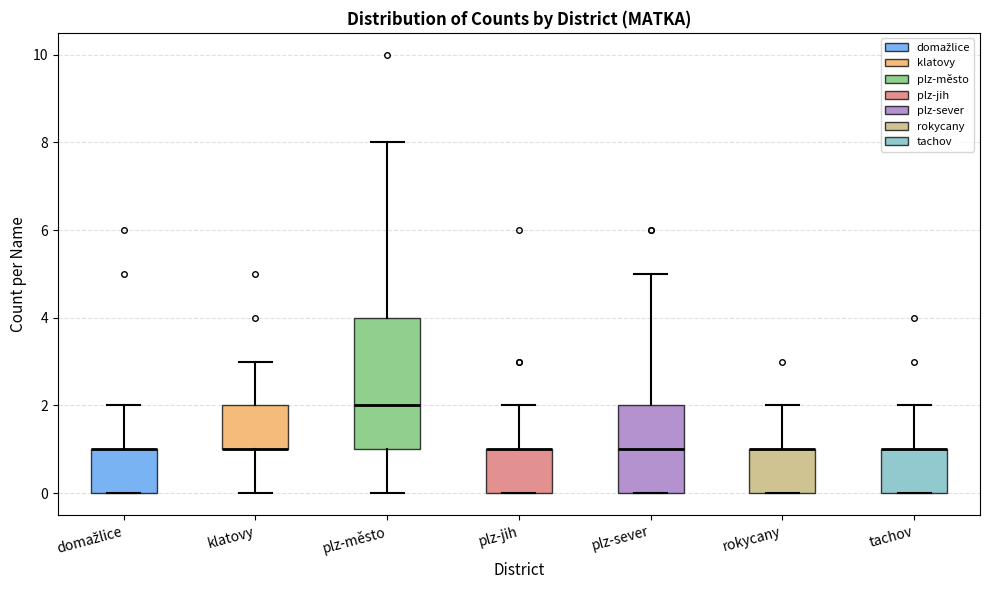

Reading left to right, transcribe this box plot: for each box, give where its median line is, the range the box spans, and where its two whiskers end, as read against the y-axis. The values are not printed on the chart, so give them approximately, as read against the axis.

domažlice: median 1 (drawn on the box's upper edge), box 0 to 1, whiskers 0 to 2
klatovy: median 1 (drawn on the box's lower edge), box 1 to 2, whiskers 0 to 3
plz-město: median 2, box 1 to 4, whiskers 0 to 8
plz-jih: median 1 (drawn on the box's upper edge), box 0 to 1, whiskers 0 to 2
plz-sever: median 1, box 0 to 2, whiskers 0 to 5
rokycany: median 1 (drawn on the box's upper edge), box 0 to 1, whiskers 0 to 2
tachov: median 1 (drawn on the box's upper edge), box 0 to 1, whiskers 0 to 2